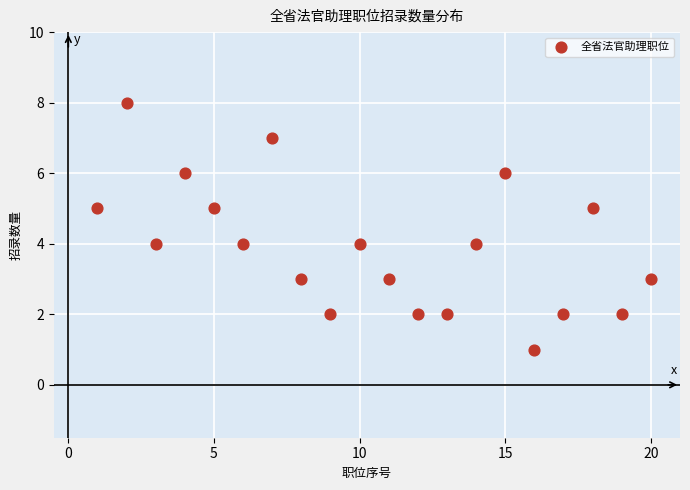

What is the range of Y values (max minus min)?

7